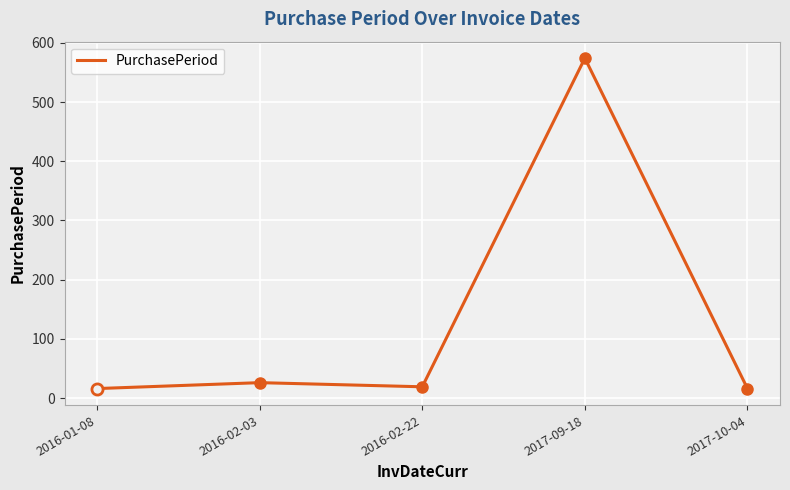

What is the difference between the second highest and minimum values?

10